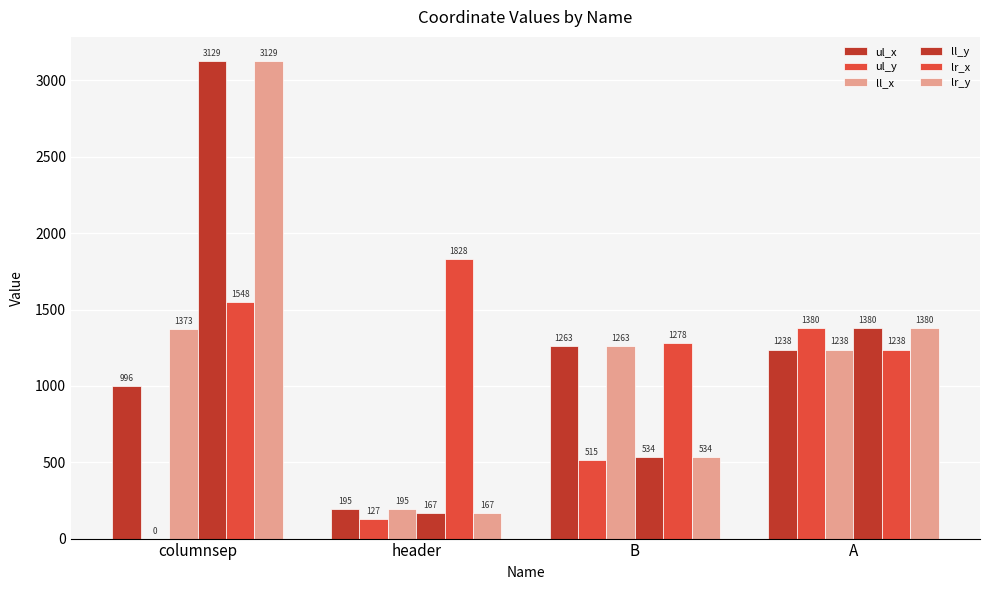

What is the value of the ll_y bar at the 4th from the left?

1380